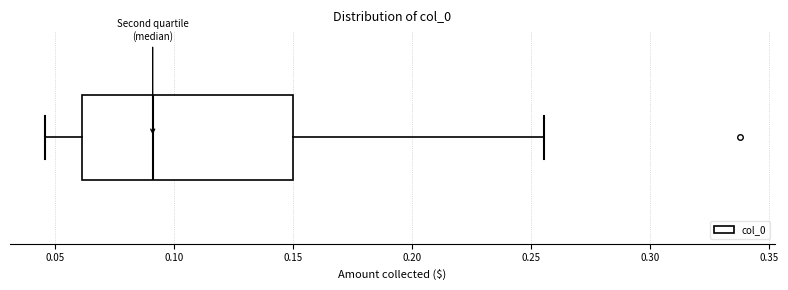

Where is the right edge of the box on the x-axis? The values are not printed on the chart, so give them approximately, as read against the axis.

0.150